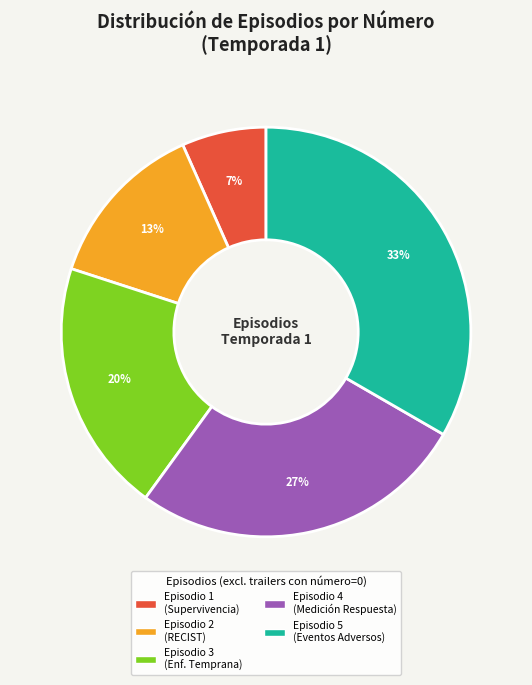

To the nearest percent, what is the average slice percentage?

20%